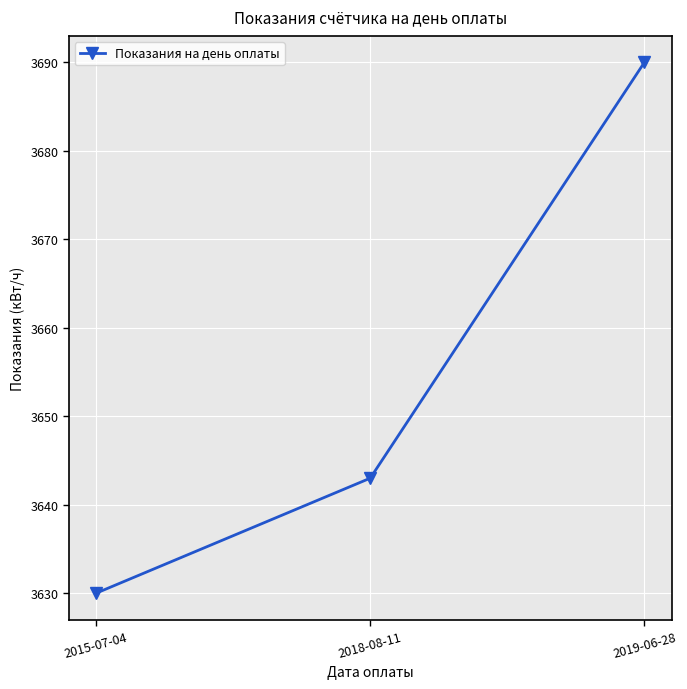

What is the label of the 2nd point from the left?

2018-08-11